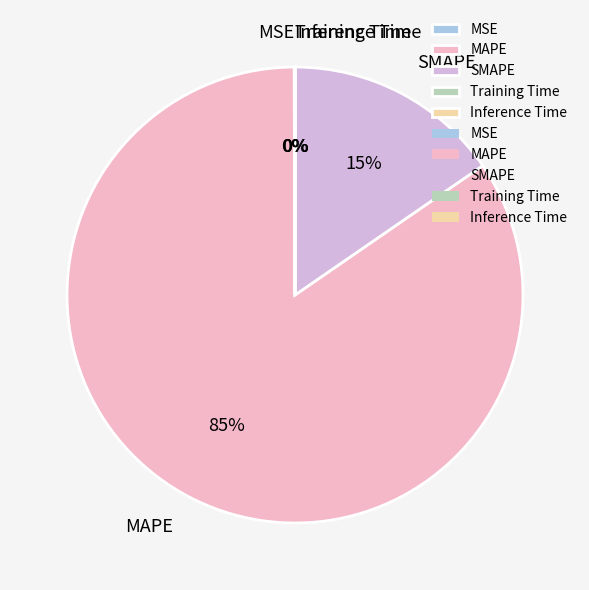

Which slice is the largest?

MAPE